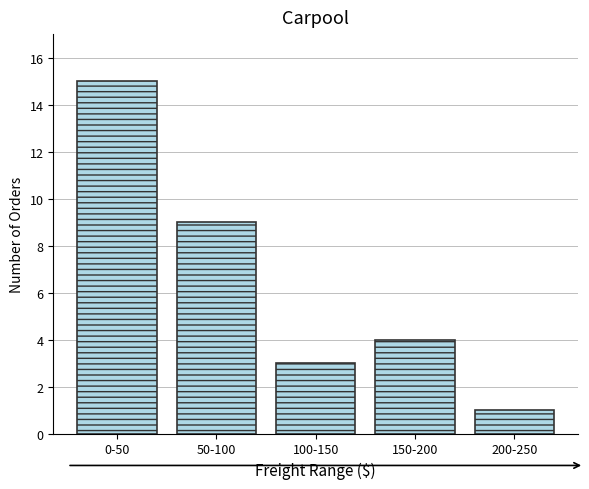

Reading left to right, what are all the values shown in this chart?

0-50=15	50-100=9	100-150=3	150-200=4	200-250=1